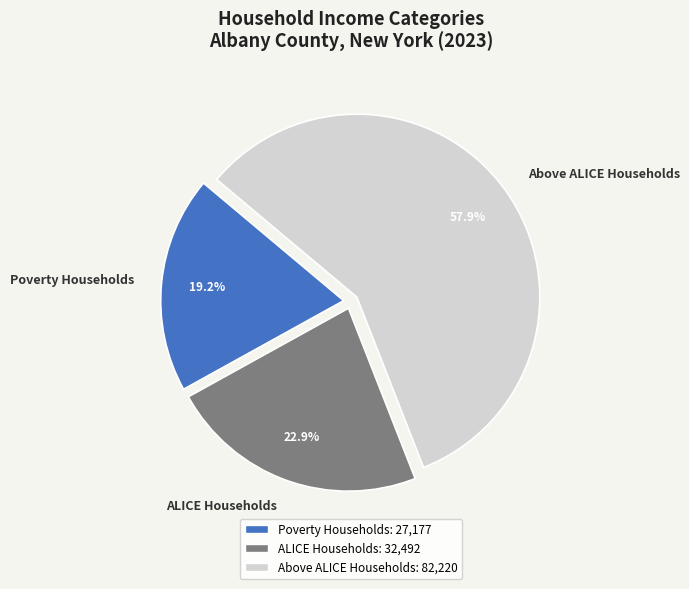

Rank the categories by value from lowest to highest.

Poverty Households, ALICE Households, Above ALICE Households